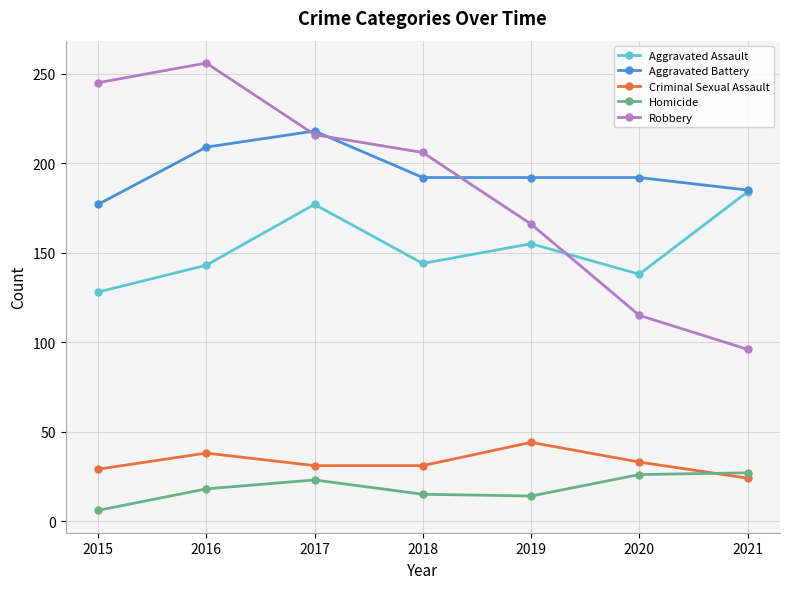

The value of Aggravated Battery at 2016 is 209. True or false?

True